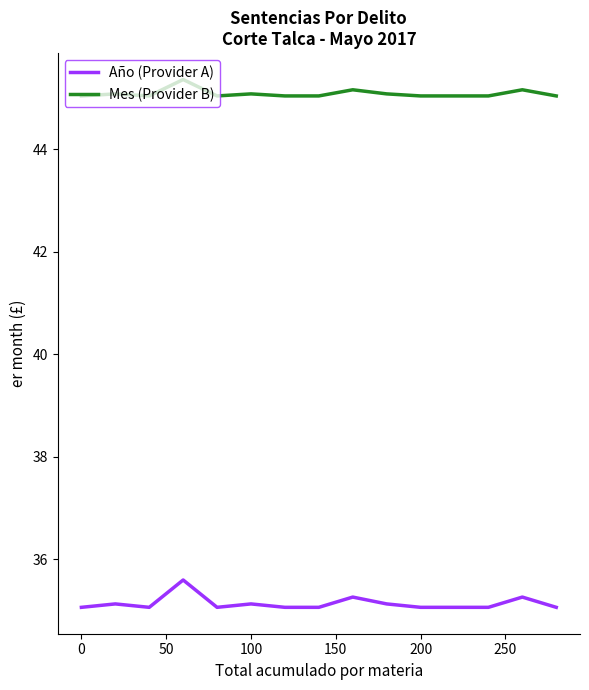

What is the smallest value displayed?

35.1